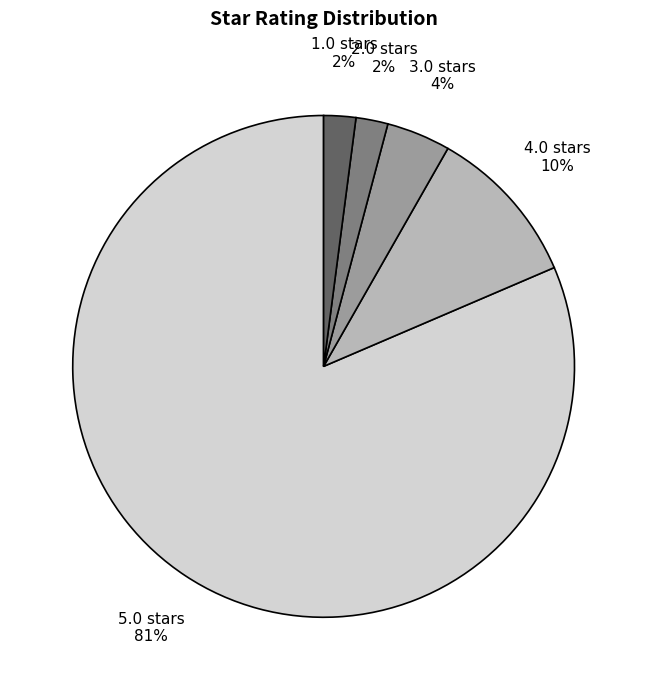

To the nearest percent, what is the combined percentage of 2.0 stars and 5.0 stars?

84%